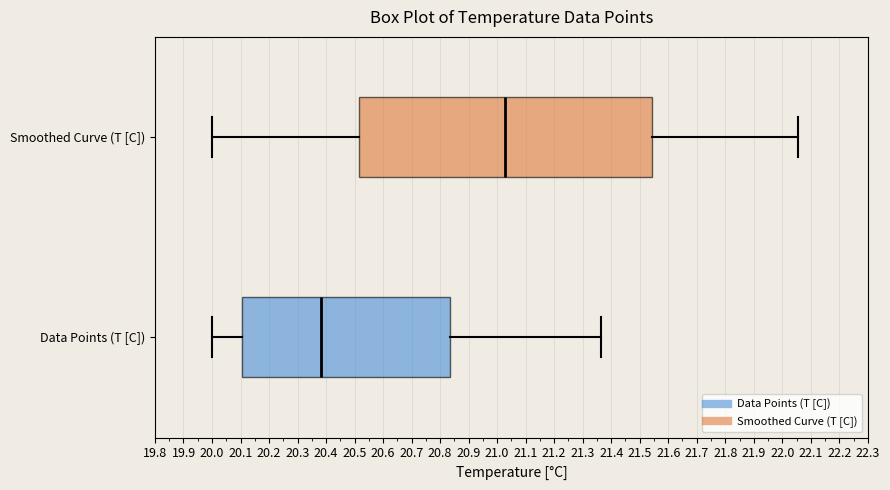

Where is the right edge of the box for Smoothed Curve (T [C]) on the x-axis? The values are not printed on the chart, so give them approximately, as read against the axis.

21.54